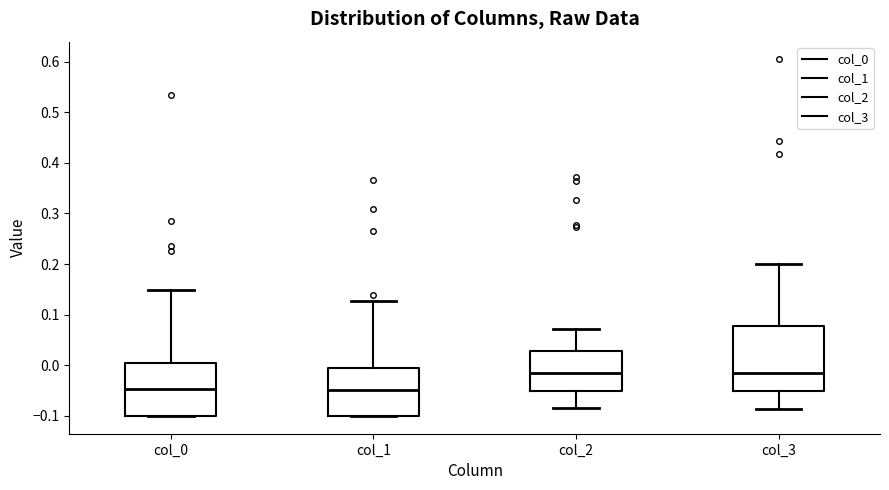

Where does the upper whisker of the box for col_1 end on the y-axis? The values are not printed on the chart, so give them approximately, as read against the axis.

0.13